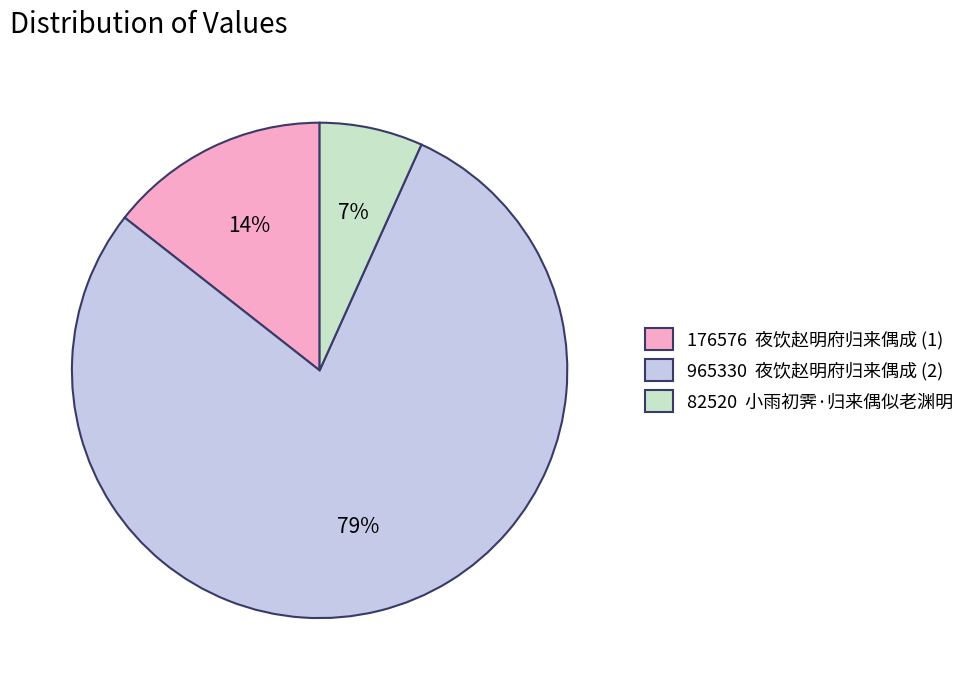

True or false: 176576 夜饮赵明府归来偶成 (1) accounts for 28% of the total.

False